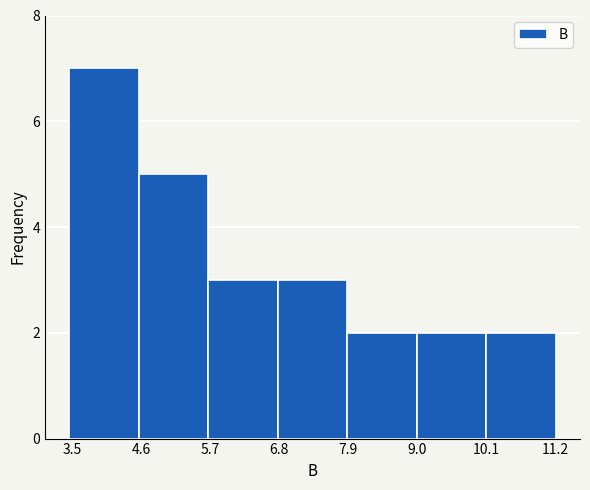

Over which range of the x-axis is the bar tallest?

3.4 to 4.6